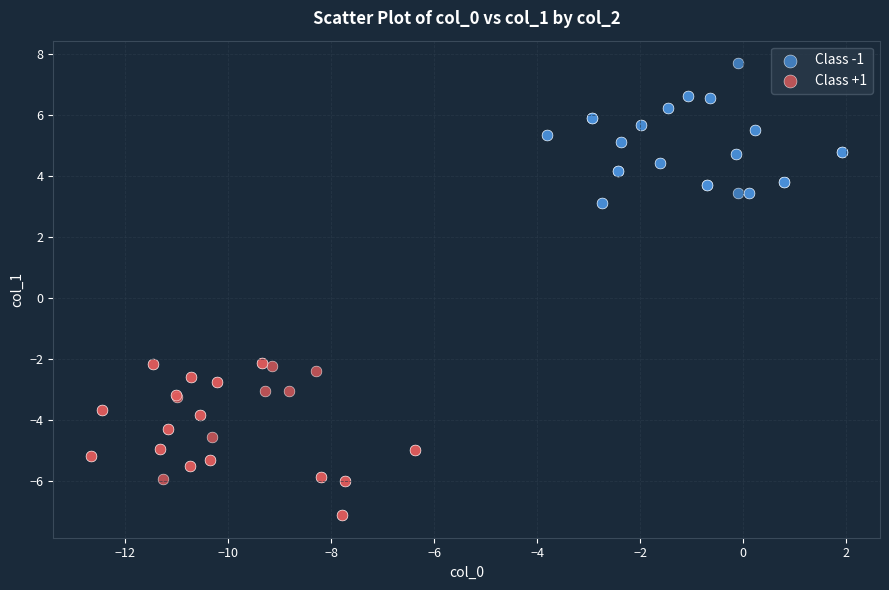

Which series has the widest spread of Y values?

Class +1